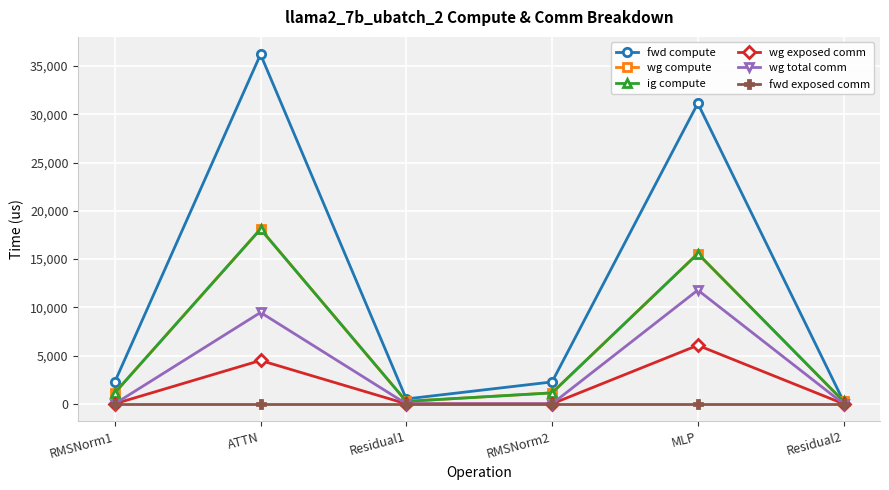

What is the sum of the wg compute values at Residual2 and RMSNorm1?

1386.1